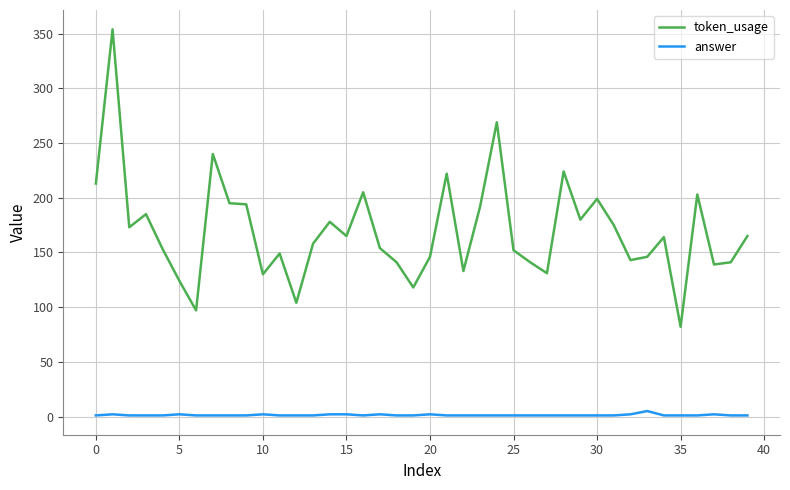

Which series has the largest range (max minus min)?

token_usage